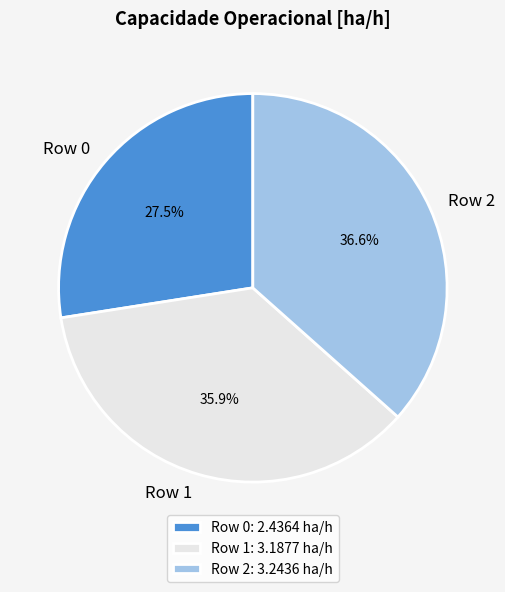

Does Row 2 account for over 50% of the chart?

No